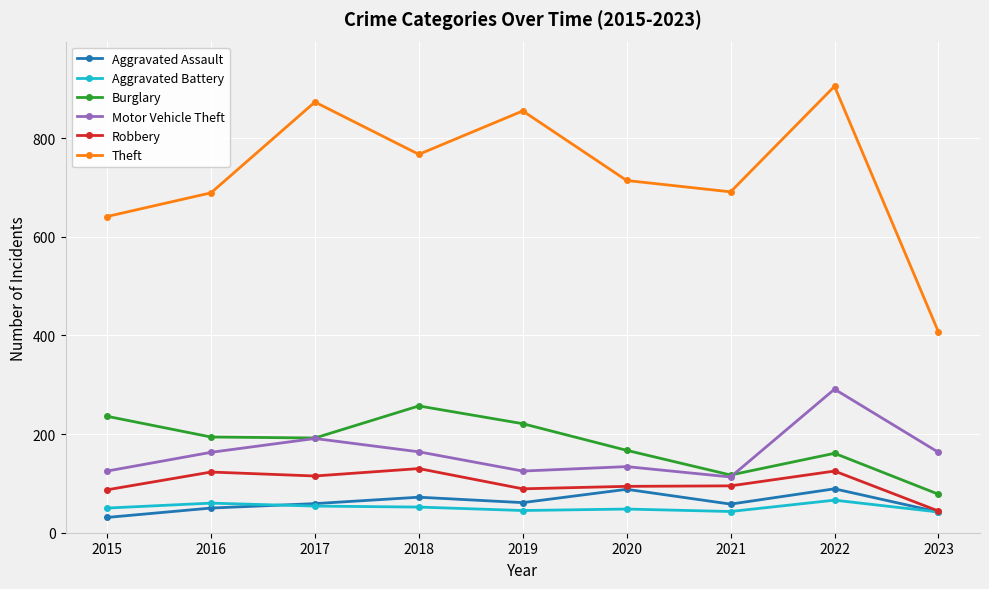

What is the approximate value of Robbery at 2015?

87